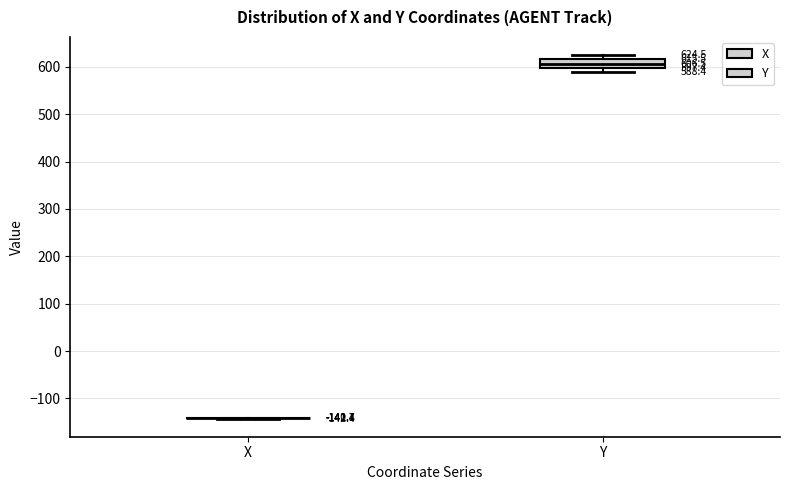

Which box is the tallest, from its lower edge to its upper edge?

Y